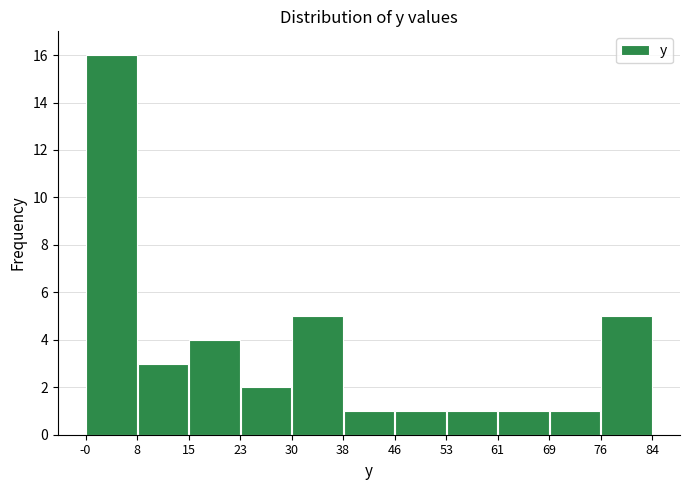

Reading left to right, transcribe this chart: for each bar, give the range it covers on the x-axis and its height. The values are not printed on the chart, so give them approximately, as read against the axis.

-0 to 8: 16
8 to 15: 3
15 to 23: 4
23 to 30: 2
30 to 38: 5
38 to 46: 1
46 to 53: 1
53 to 61: 1
61 to 69: 1
69 to 76: 1
76 to 84: 5